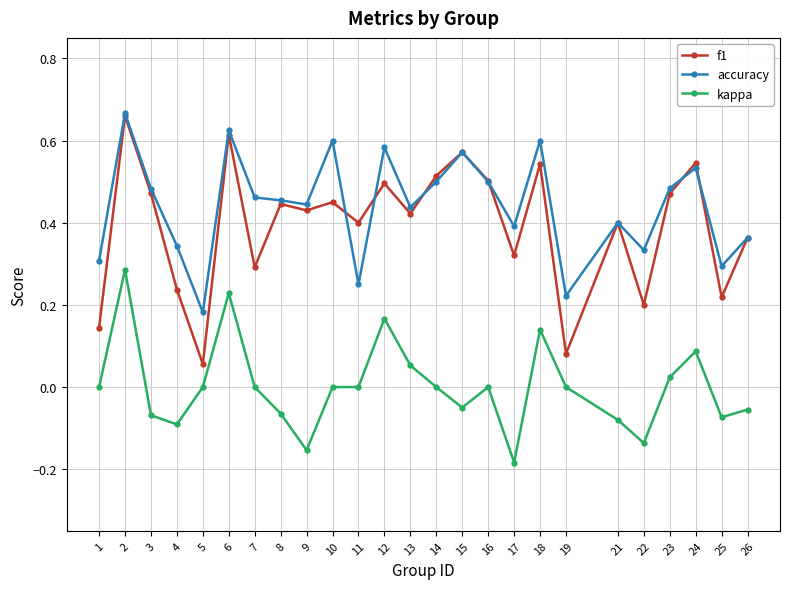

Rank the series at 25 from lowest to highest value.

kappa, f1, accuracy